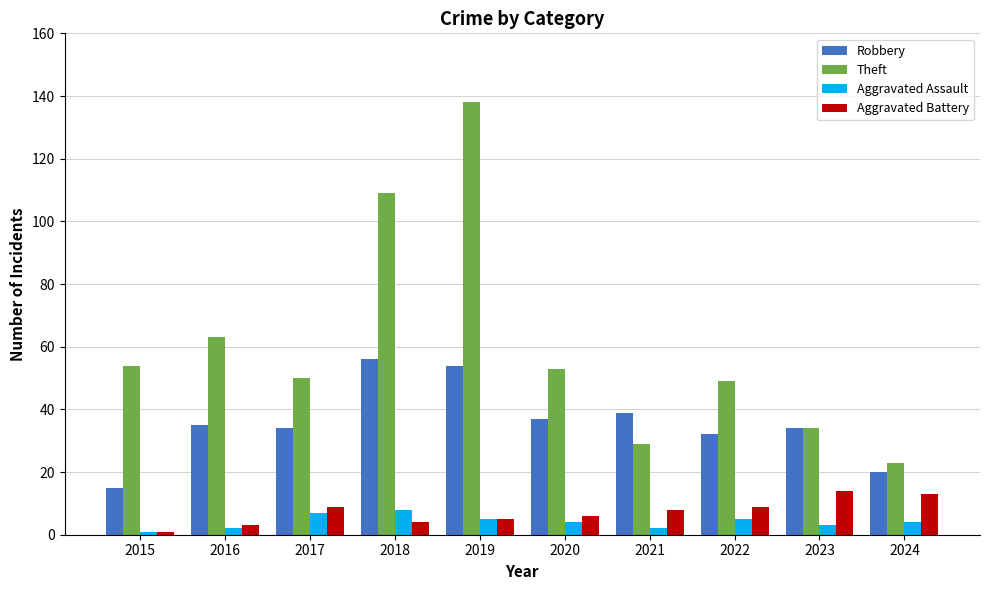

Is it true that Theft equals 88 at 2022?

False